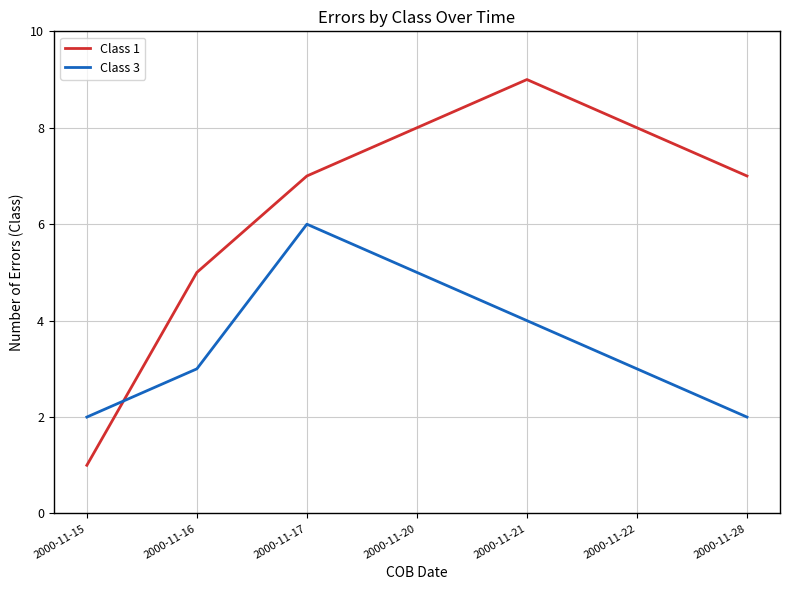

List the series in order of their overall mean, lowest first.

Class 3, Class 1